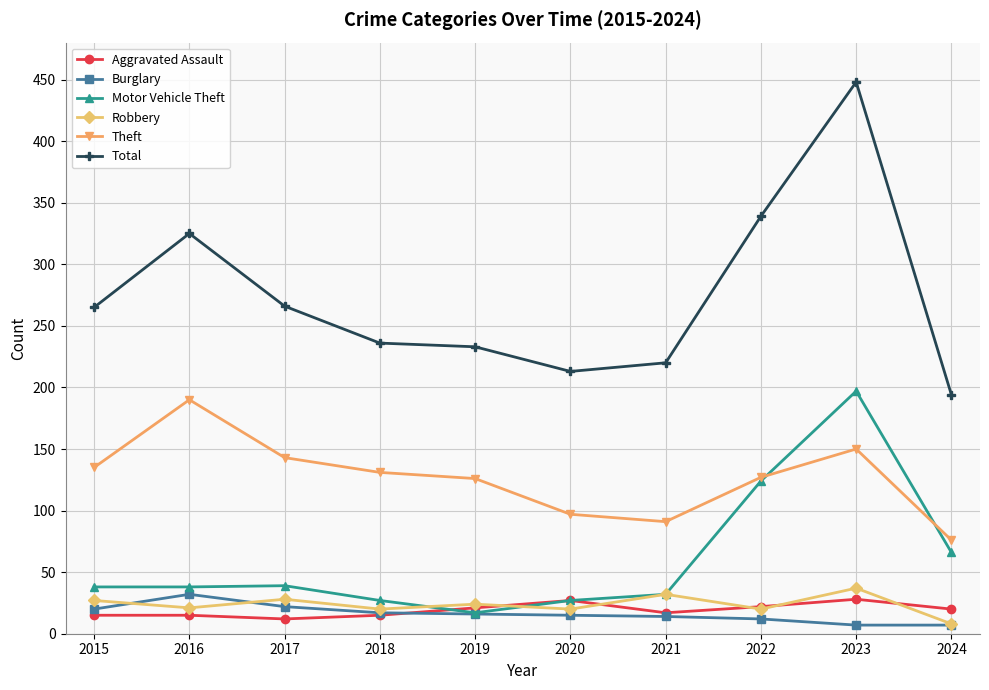

Is it true that Burglary equals 20 at 2015?

True